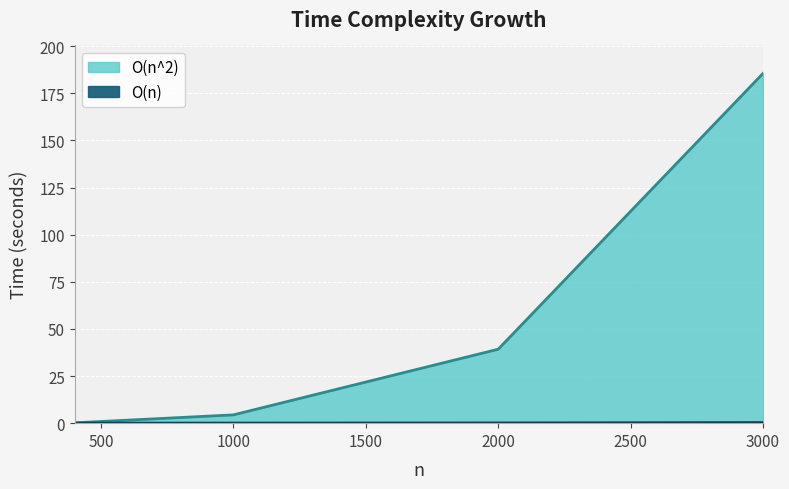

What is the sum of all O(n^2) values?

229.4